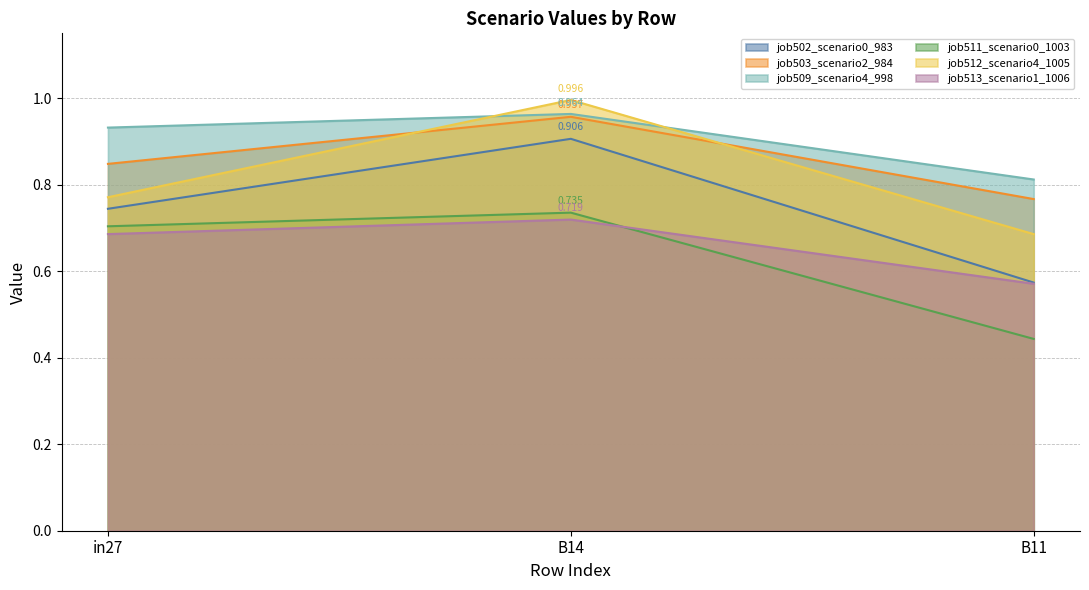

What is the minimum value for job502_scenario0_983?

0.6